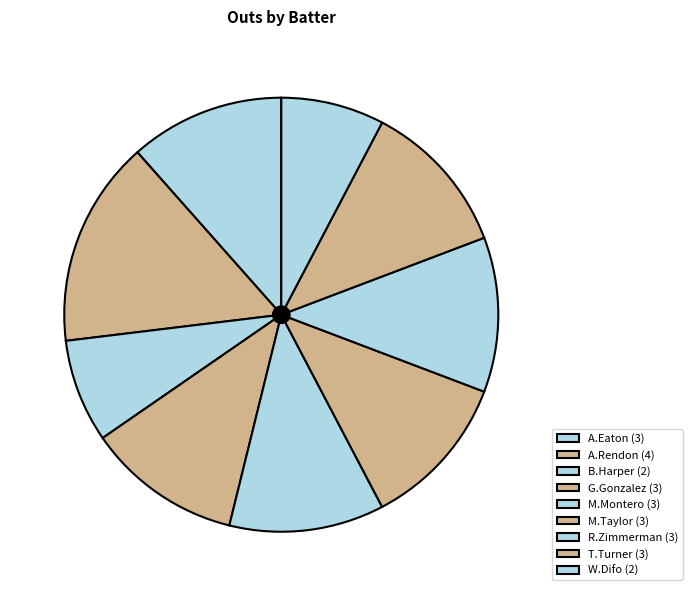

Combined, what portion of the pie is M.Taylor and M.Montero?

23.1%